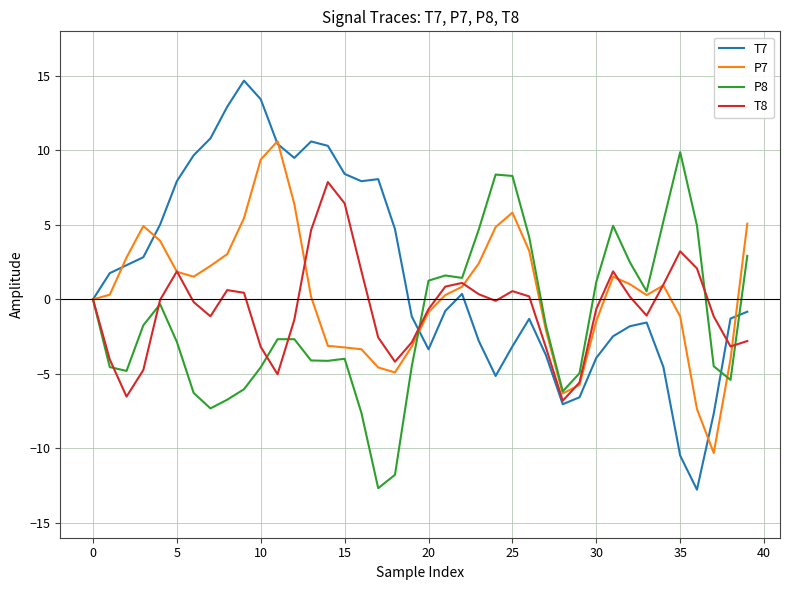

What are all the series names shown in the legend?

T7, P7, P8, T8